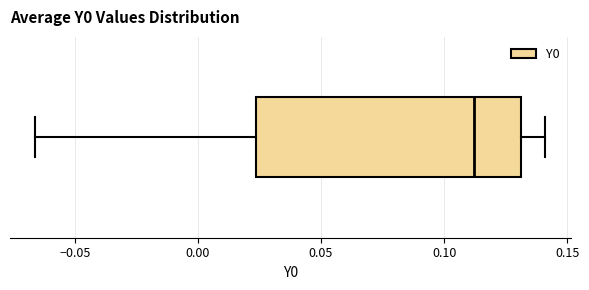

Transcribe this box plot: give where the median line is, the range the box spans, and where the two whiskers end, as read against the x-axis. The values are not printed on the chart, so give them approximately, as read against the axis.

median 0.110, box 0.025 to 0.130, whiskers -0.065 to 0.140